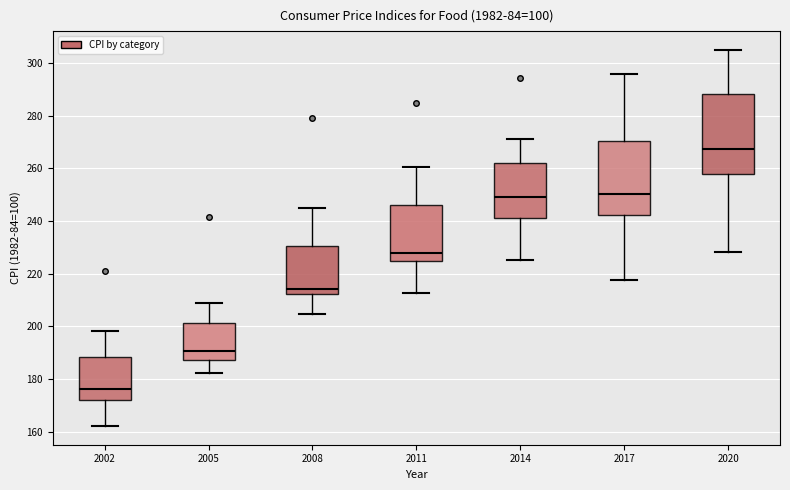

Reading left to right, read every box against the y-axis: the position of its median line, the range the box covers, and the ends of its whiskers. The values are not printed on the chart, so give them approximately, as read against the axis.

2002: median 176, box 172 to 188, whiskers 162 to 198
2005: median 190, box 188 to 202, whiskers 182 to 210
2008: median 214, box 212 to 230, whiskers 204 to 244
2011: median 228, box 224 to 246, whiskers 212 to 260
2014: median 248, box 242 to 262, whiskers 226 to 272
2017: median 250, box 242 to 270, whiskers 218 to 296
2020: median 268, box 258 to 288, whiskers 228 to 304